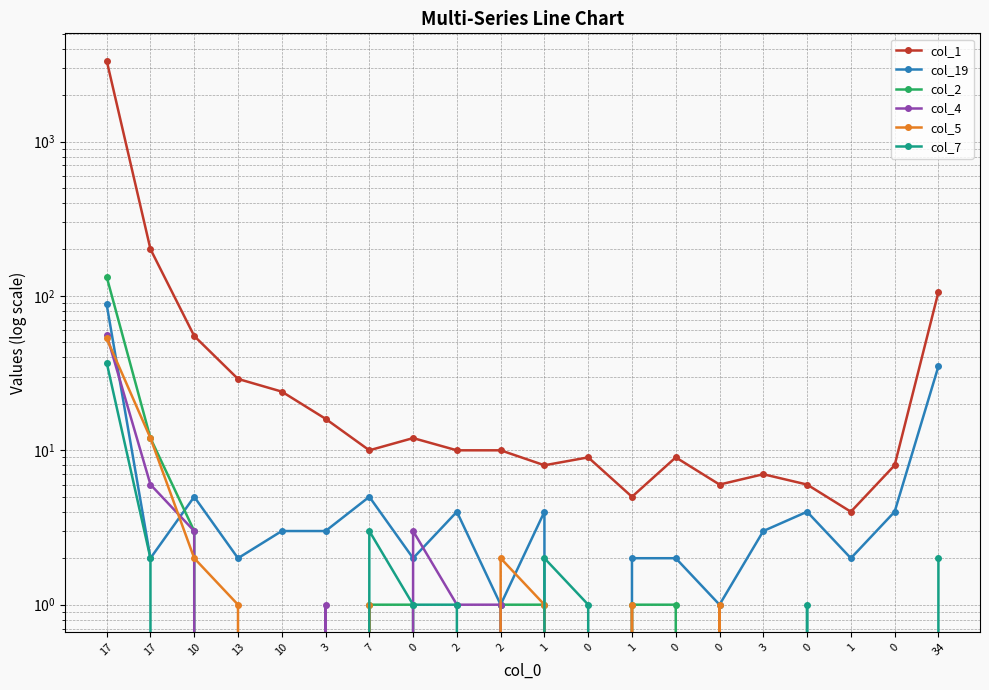

What is the label of the 20th point from the left?

34